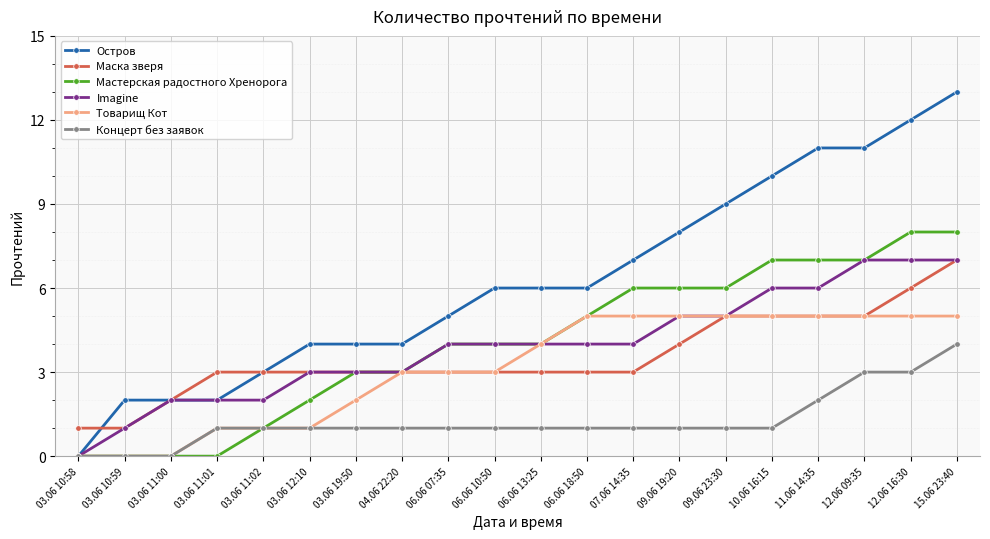

Which series changed the most between 04.06 22:20 and 06.06 10:50?

Остров